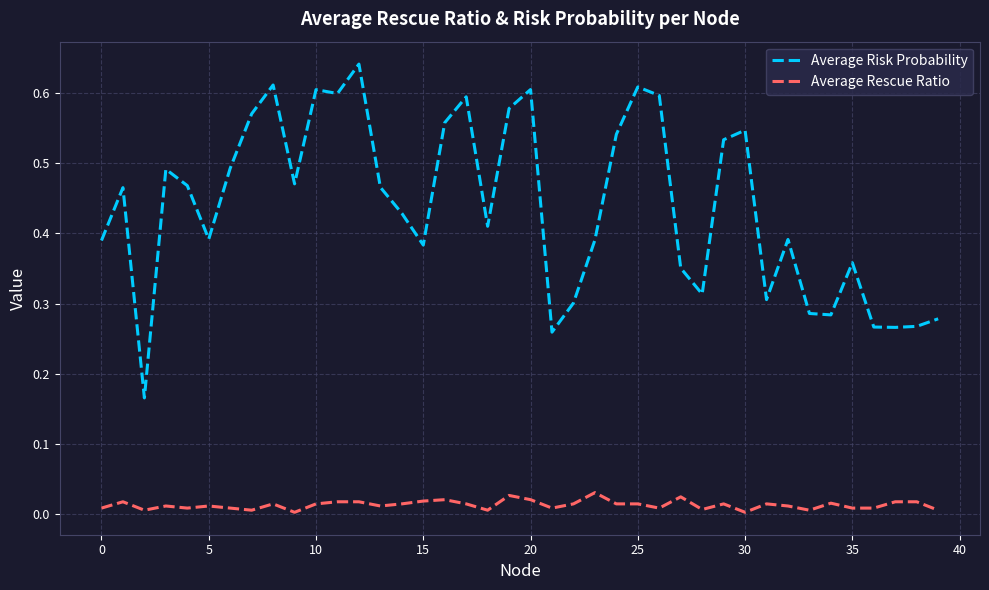

How many series are shown in this chart?

2